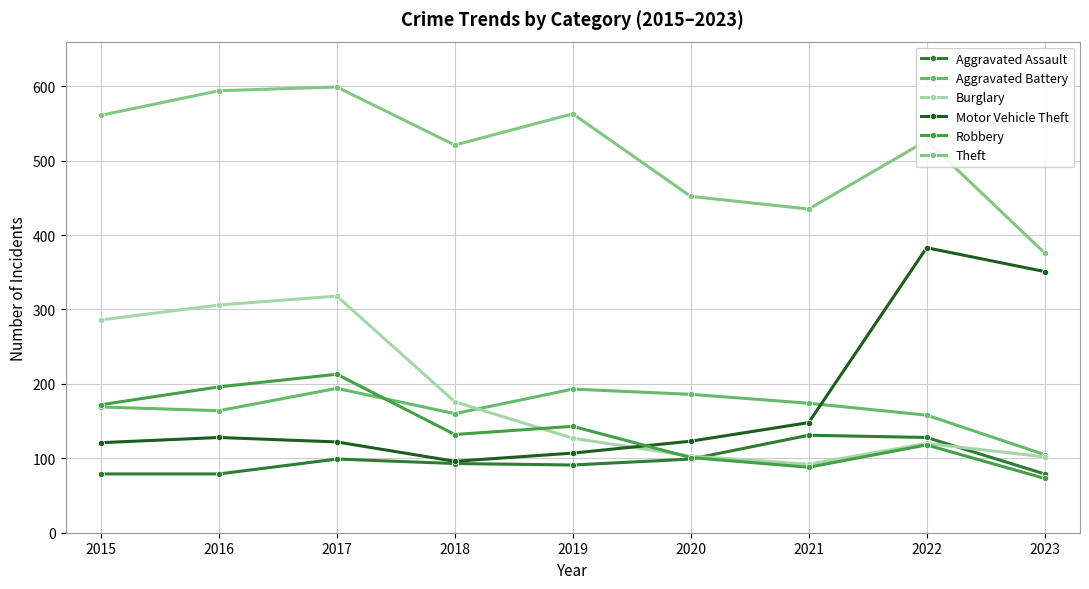

How many lines are shown in the chart?

6